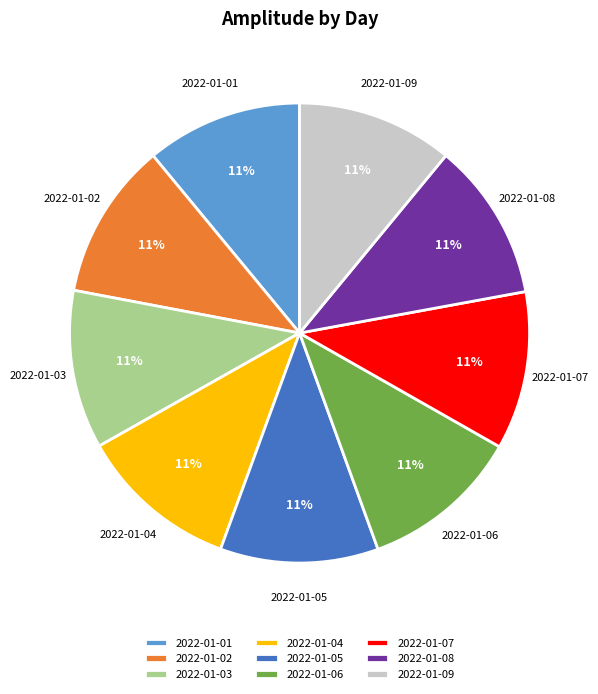

The 2022-01-03 slice represents 5% of the pie. True or false?

False